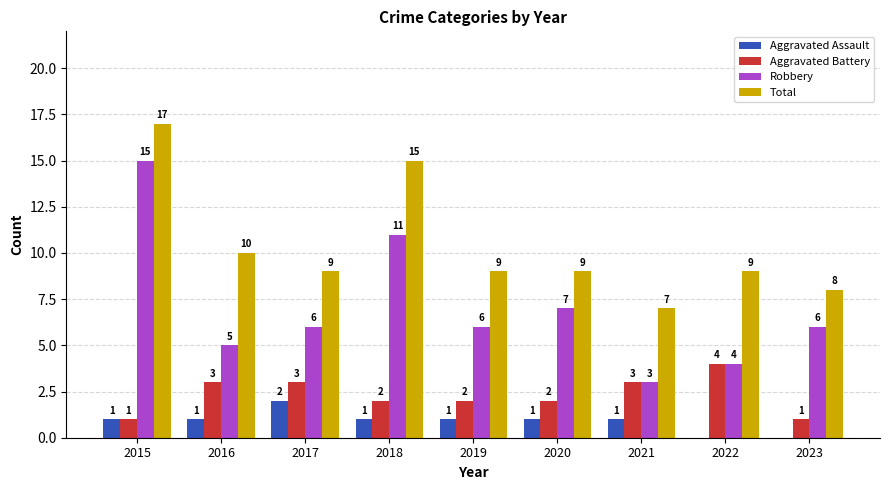

Reading left to right, transcribe all the data shown in this chart.

Aggravated Assault: 1	1	2	1	1	1	1	0	0
Aggravated Battery: 1	3	3	2	2	2	3	4	1
Robbery: 15	5	6	11	6	7	3	4	6
Total: 17	10	9	15	9	9	7	9	8